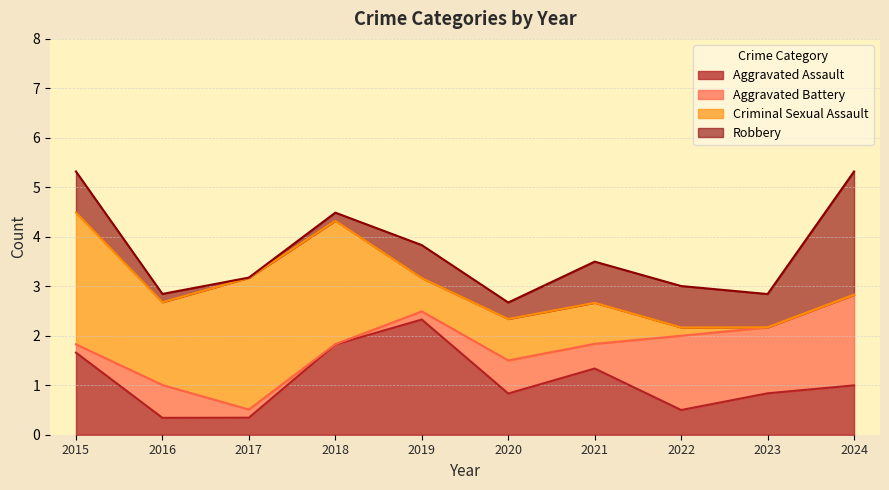

Where is Robbery nearest to the value 1?

2015